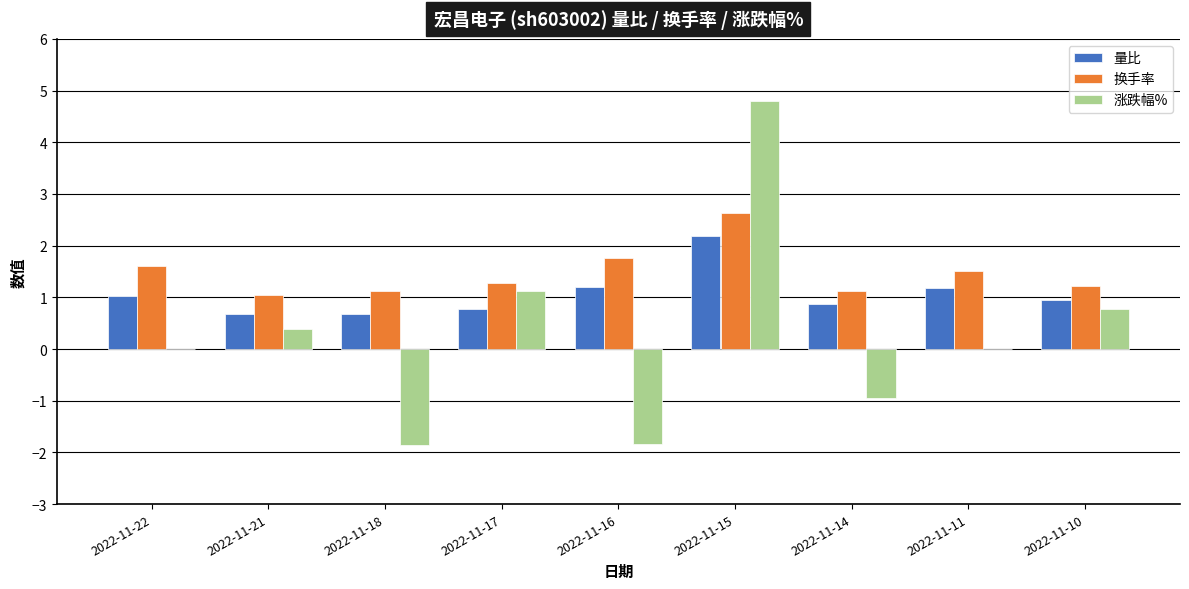

What is the sum of the 涨跌幅% values at 2022-11-11 and 2022-11-21?

0.4